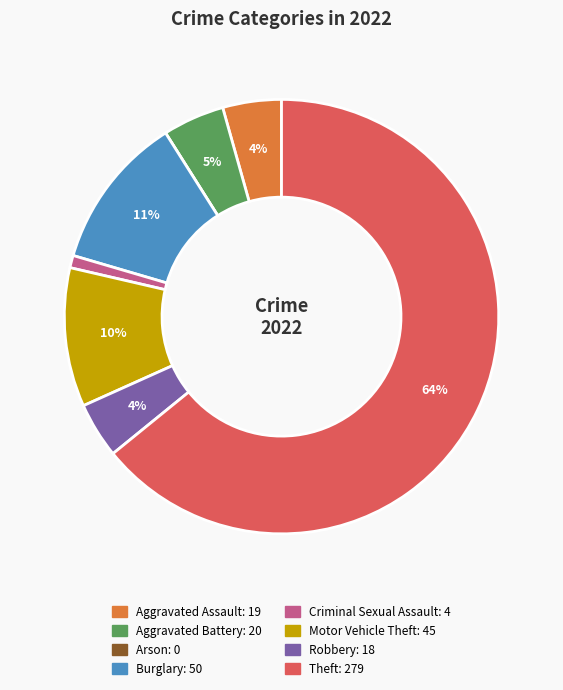

Which slice is the largest?

Theft